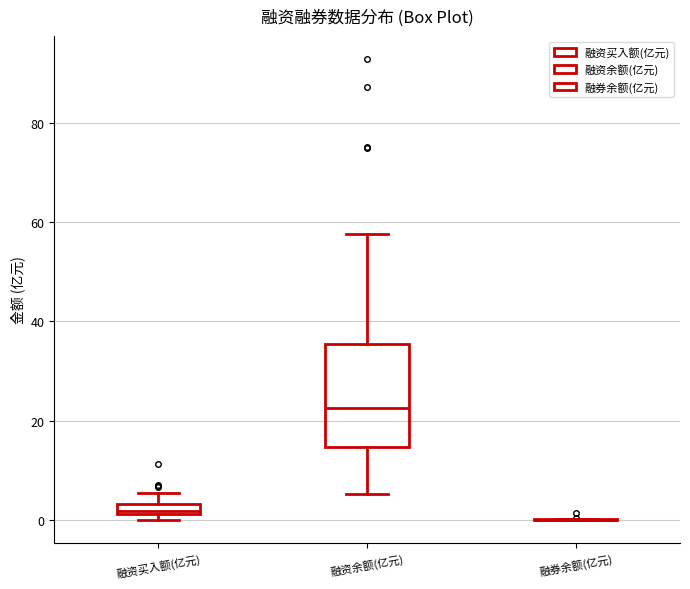

Which box is the tallest, from its lower edge to its upper edge?

融资余额(亿元)